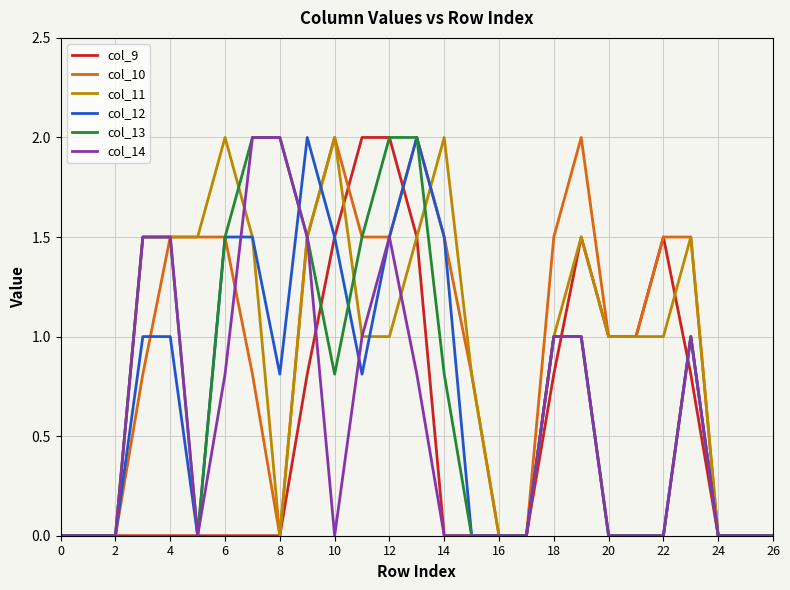

What is the maximum value shown in the chart?

2.0